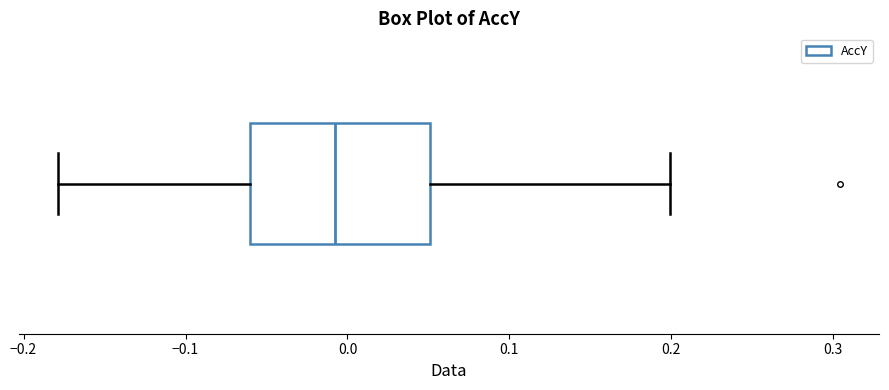

Transcribe this box plot: give where the median line is, the range the box spans, and where the two whiskers end, as read against the x-axis. The values are not printed on the chart, so give them approximately, as read against the axis.

median -0.01, box -0.06 to 0.05, whiskers -0.18 to 0.20